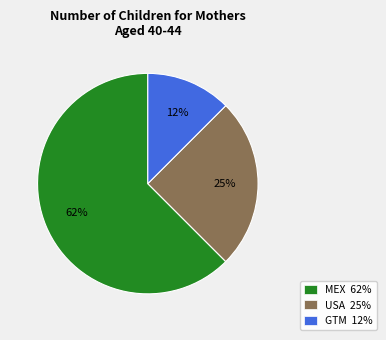

Is there a majority slice in this chart?

Yes